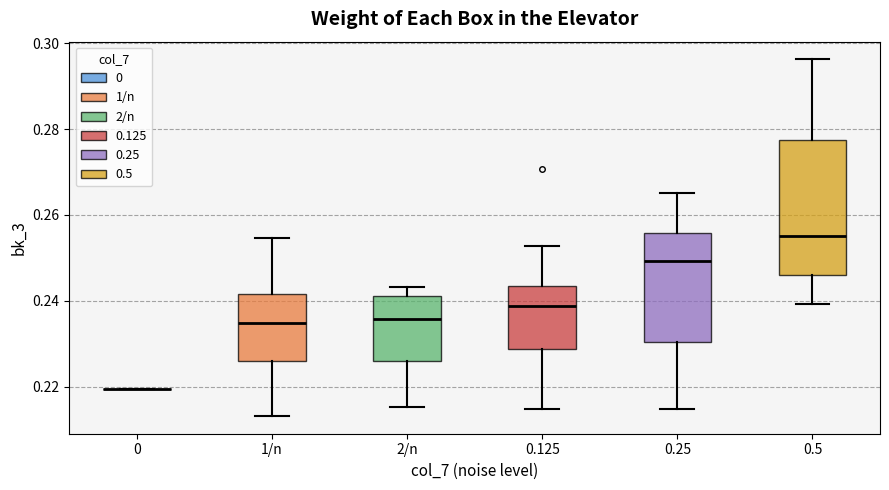

Reading left to right, read every box against the y-axis: the position of its median line, the range the box covers, and the ends of its whiskers. The values are not printed on the chart, so give them approximately, as read against the axis.

0: box collapsed to a line at 0.220, whiskers 0.220 to 0.220
1/n: median 0.234, box 0.226 to 0.242, whiskers 0.214 to 0.254
2/n: median 0.236, box 0.226 to 0.242, whiskers 0.216 to 0.244
0.125: median 0.238, box 0.228 to 0.244, whiskers 0.214 to 0.252
0.25: median 0.250, box 0.230 to 0.256, whiskers 0.214 to 0.266
0.5: median 0.256, box 0.246 to 0.278, whiskers 0.240 to 0.296